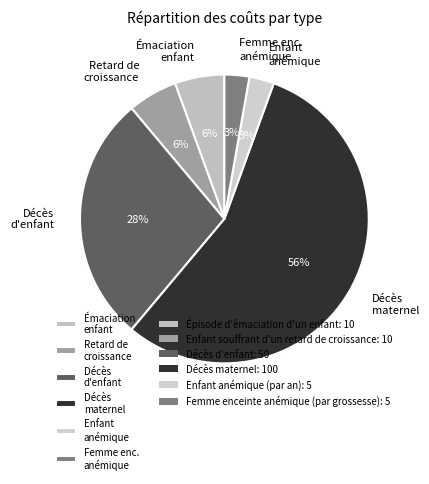

To the nearest percent, what portion does Émaciation enfant represent?

6%